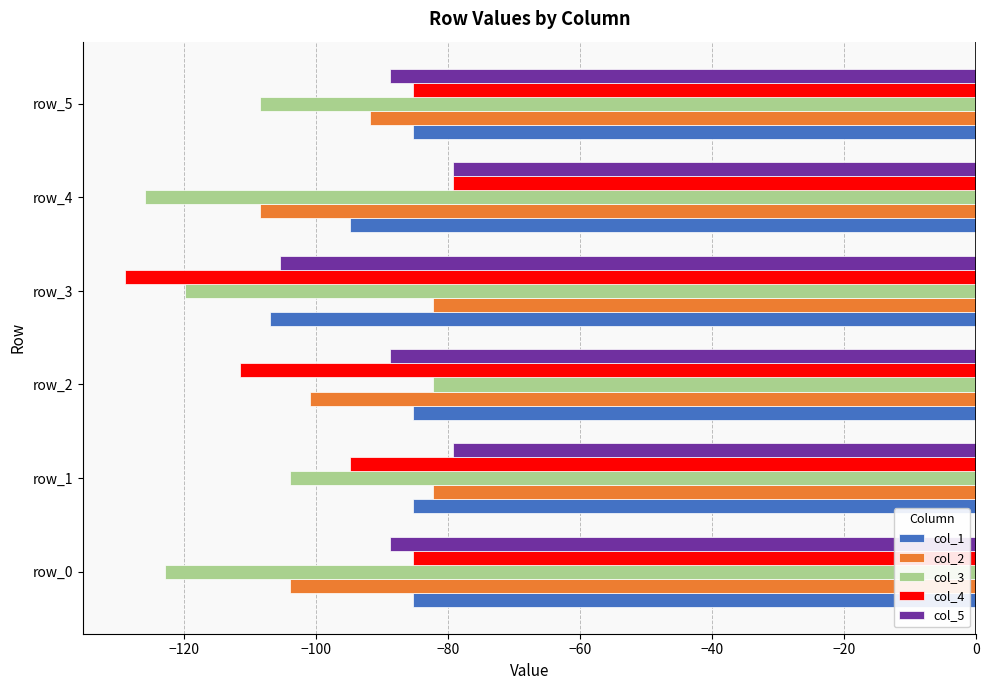

What are all the series names shown in the legend?

col_1, col_2, col_3, col_4, col_5